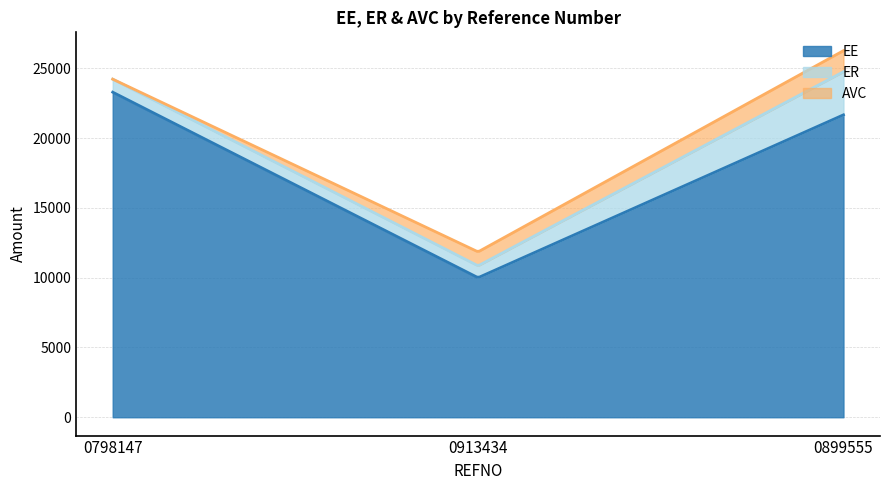

Which label corresponds to the smallest value in the chart?

0798147